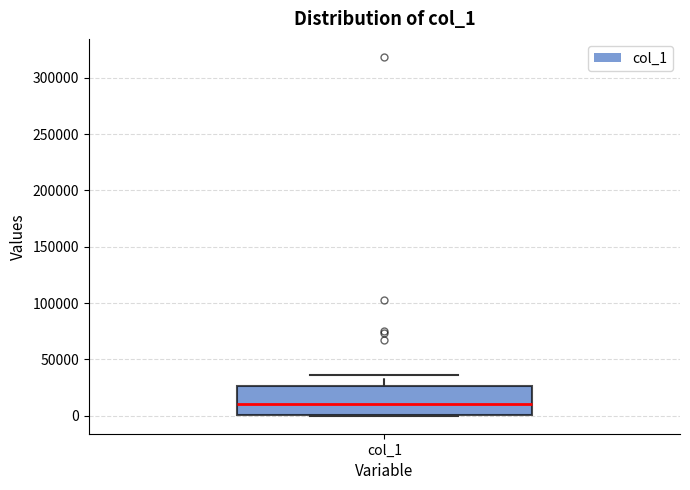

Where is the upper edge of the box for col_1 on the y-axis? The values are not printed on the chart, so give them approximately, as read against the axis.

25000